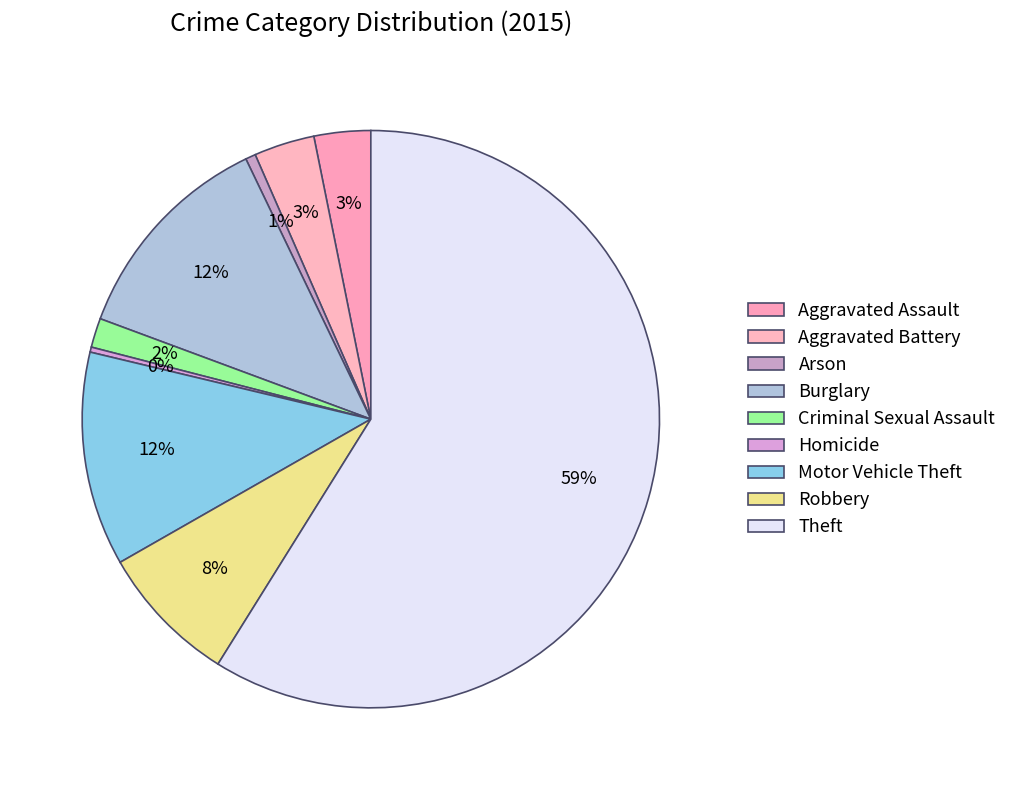

True or false: Aggravated Battery accounts for 3% of the total.

True